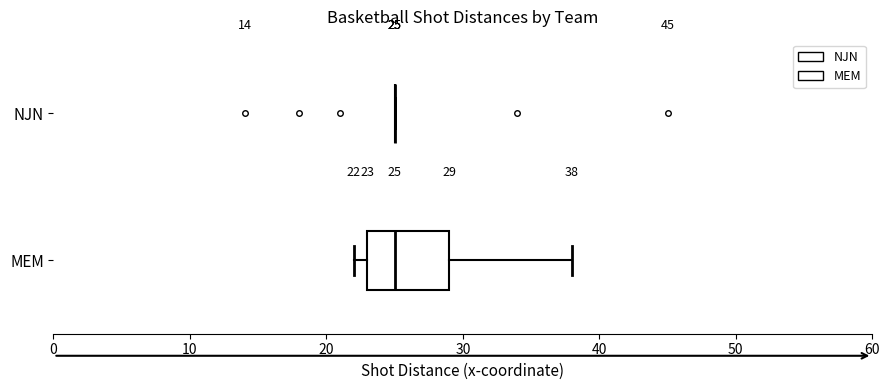

Comparing the boxes themselves (not the whiskers), which one is the widest?

MEM